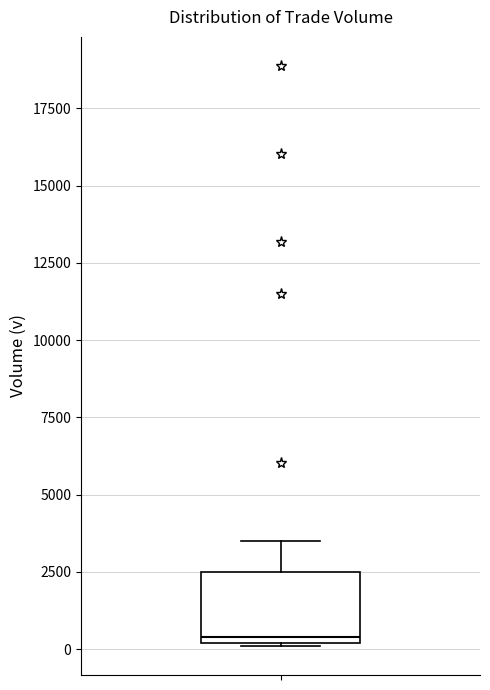

Where does the median line of the box sit on the y-axis? The values are not printed on the chart, so give them approximately, as read against the axis.

500